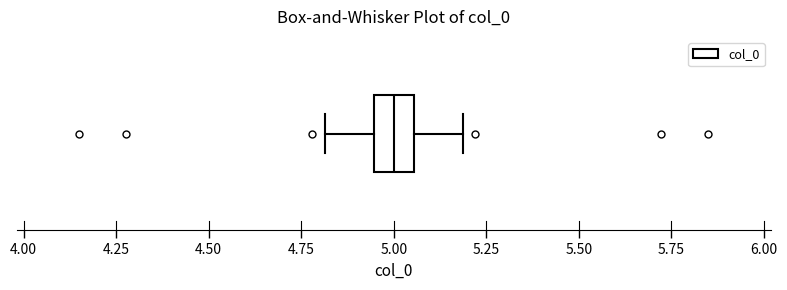

Read this box plot against the x-axis: the position of the median line, the range covered by the box, and the ends of both whiskers. The values are not printed on the chart, so give them approximately, as read against the axis.

median 5.00, box 4.95 to 5.05, whiskers 4.80 to 5.20